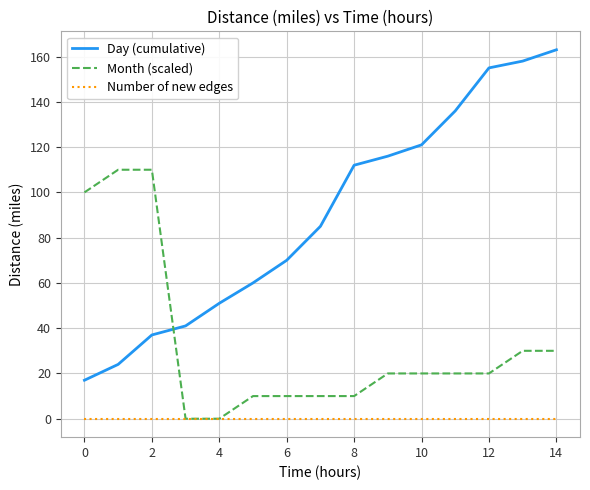

What are all the series names shown in the legend?

Day (cumulative), Month (scaled), Number of new edges